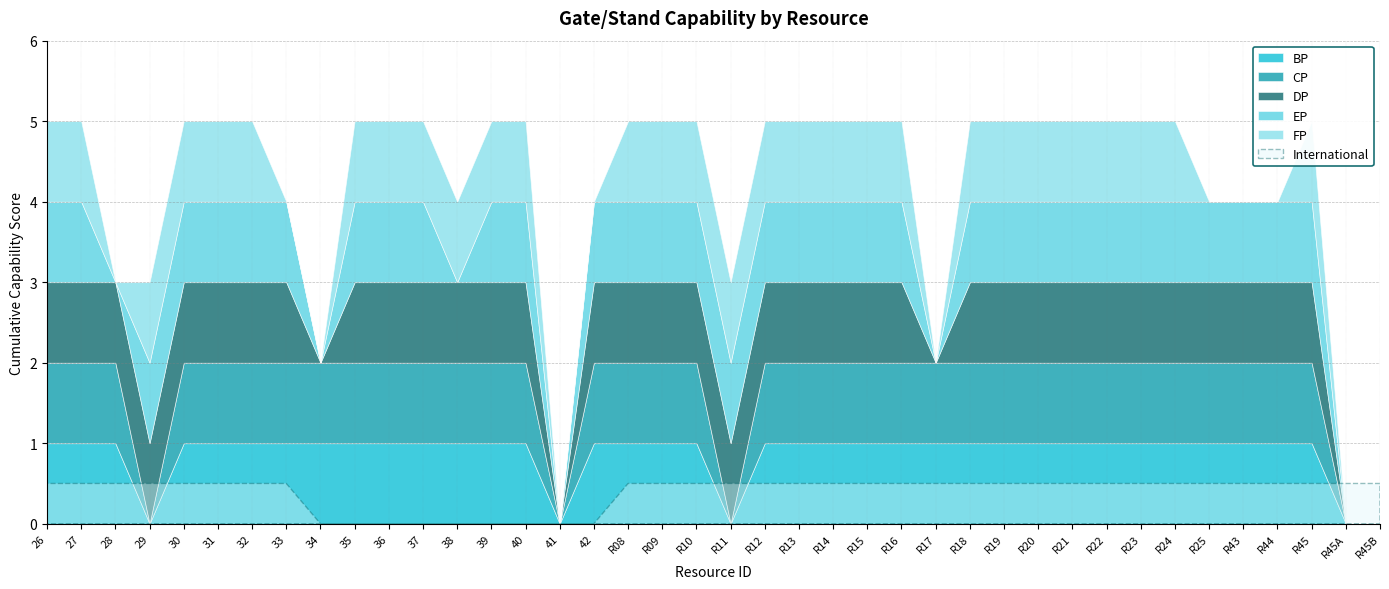

Which series ends up on top after the final intersection of CP and EP?

EP